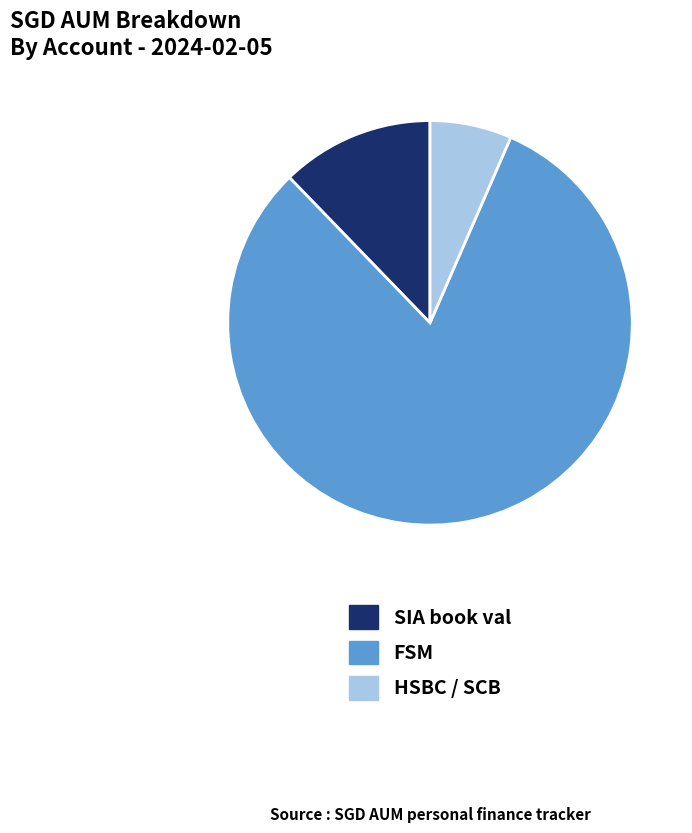

Rank the categories by value from lowest to highest.

HSBC / SCB, SIA book val, FSM